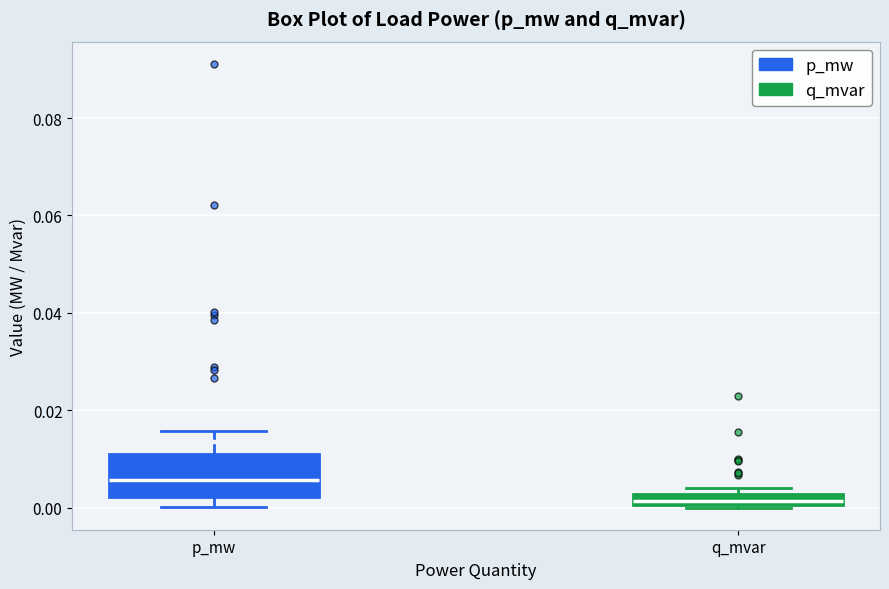

Comparing the boxes themselves (not the whiskers), which one is the tallest?

p_mw